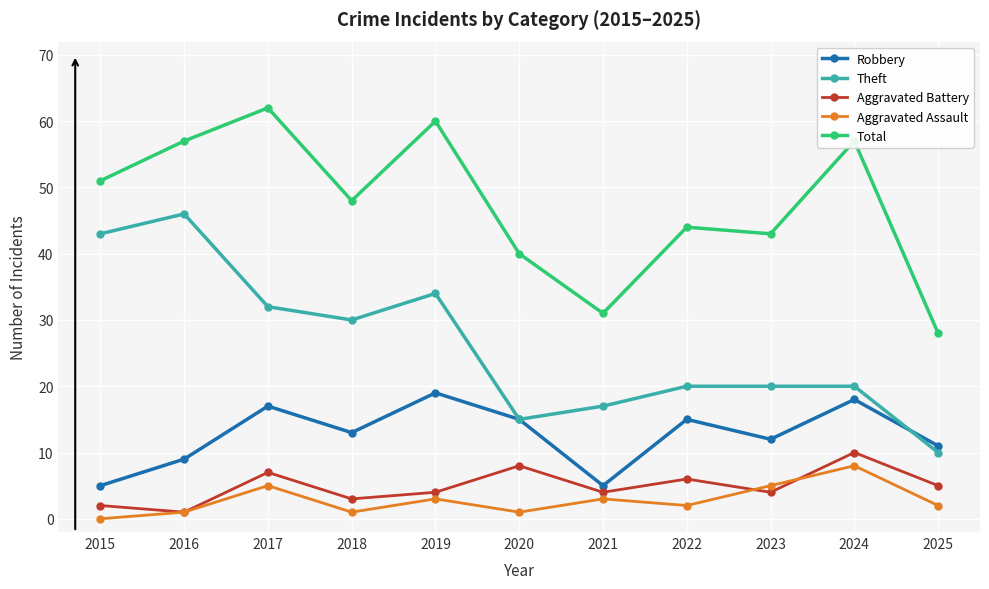

Reading left to right, extract all data points from this chart.

Robbery: 5	9	17	13	19	15	5	15	12	18	11
Theft: 43	46	32	30	34	15	17	20	20	20	10
Aggravated Battery: 2	1	7	3	4	8	4	6	4	10	5
Aggravated Assault: 0	1	5	1	3	1	3	2	5	8	2
Total: 51	57	62	48	60	40	31	44	43	57	28